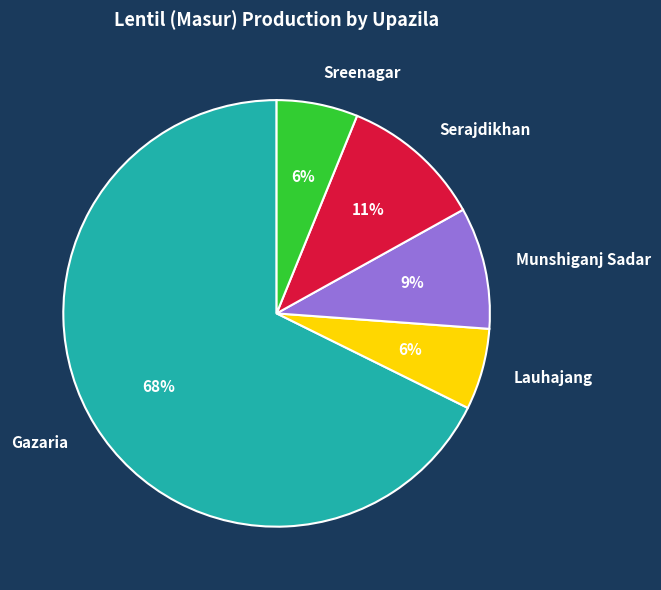

Approximately how many times larger is the value at Munshiganj Sadar compared to Lauhajang?

1.5